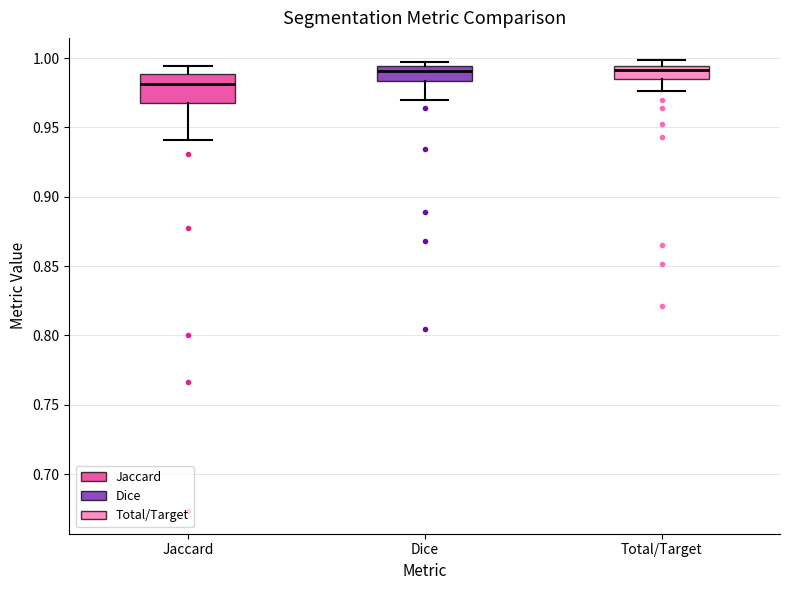

Reading left to right, read every box against the y-axis: the position of its median line, the range the box covers, and the ends of its whiskers. The values are not printed on the chart, so give them approximately, as read against the axis.

Jaccard: median 0.980, box 0.970 to 0.990, whiskers 0.940 to 0.995
Dice: median 0.990, box 0.985 to 0.995, whiskers 0.970 to 0.995 (just above the box's upper edge)
Total/Target: median 0.990, box 0.985 to 0.995, whiskers 0.975 to 1.000